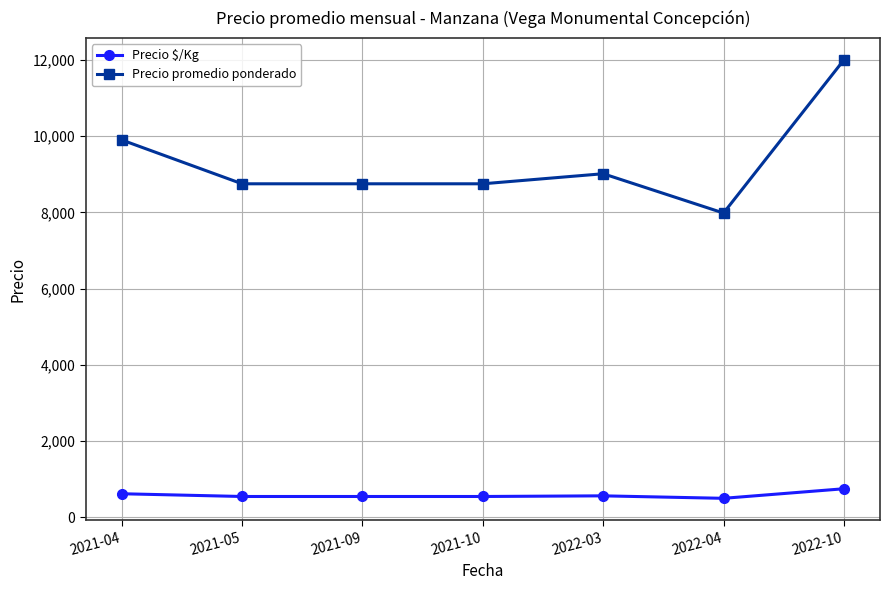

What is the difference between the highest and lowest values at 2021-09?

8203